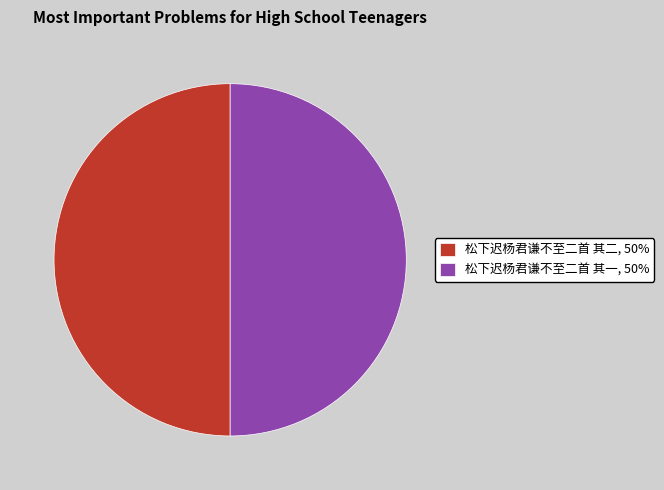

Approximately how many times larger is the value at 松下迟杨君谦不至二首 其二, 50% compared to 松下迟杨君谦不至二首 其一, 50%?

1.0